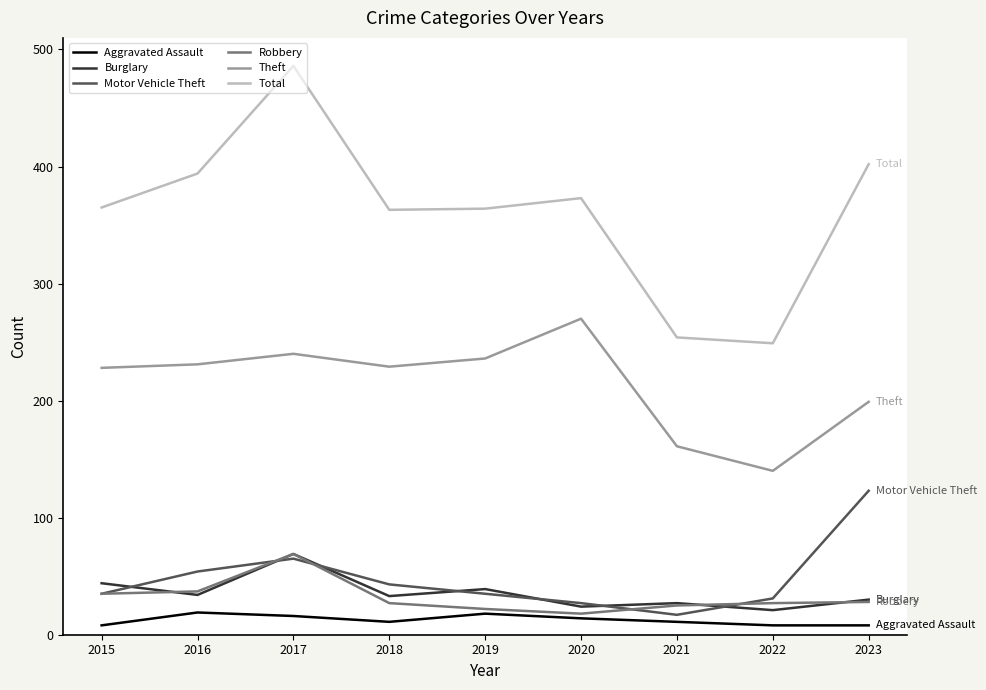

True or false: Robbery and Theft intersect in this chart.

False